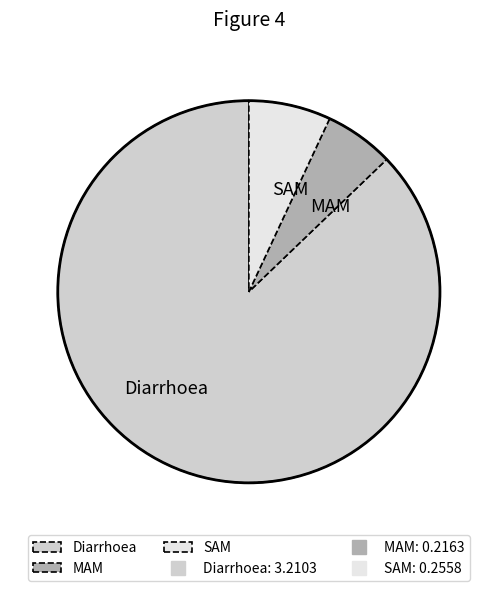

What is the ratio of the value at SAM to the value at Diarrhoea?

0.1